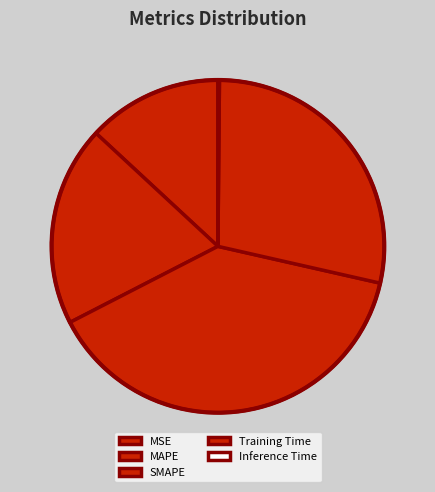

Is there any slice that represents more than half of the pie?

No